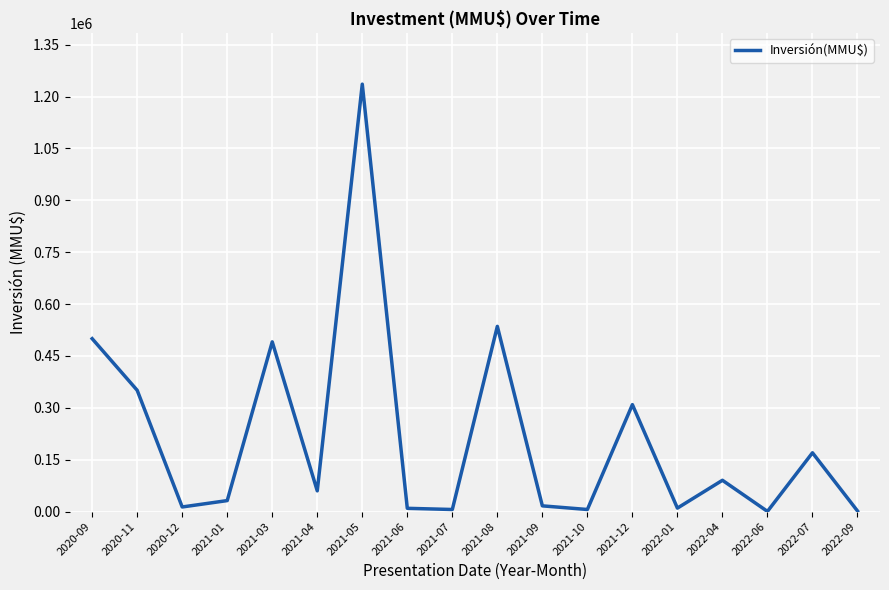

What position from the right is 2021-09?

8